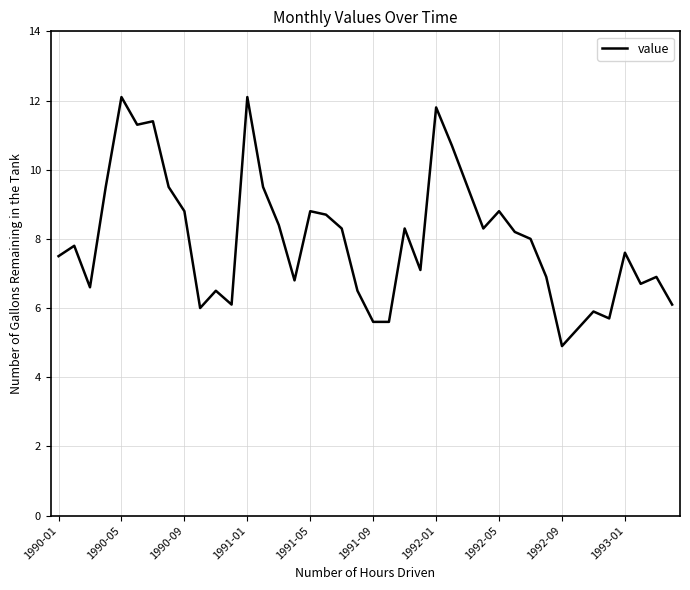

What is the maximum value shown in the chart?

12.1